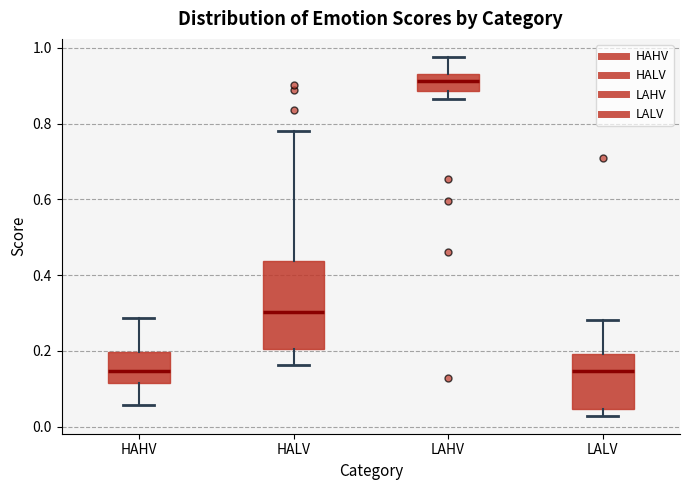

Reading left to right, read every box against the y-axis: the position of its median line, the range the box covers, and the ends of its whiskers. The values are not printed on the chart, so give them approximately, as read against the axis.

HAHV: median 0.14, box 0.12 to 0.20, whiskers 0.06 to 0.28
HALV: median 0.30, box 0.20 to 0.44, whiskers 0.16 to 0.78
LAHV: median 0.92, box 0.88 to 0.94, whiskers 0.86 to 0.98
LALV: median 0.14, box 0.04 to 0.20, whiskers 0.02 to 0.28